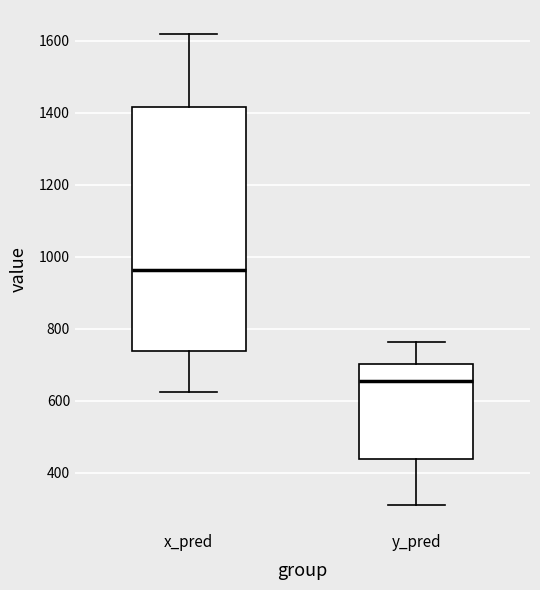

Which box has the highest median line?

x_pred